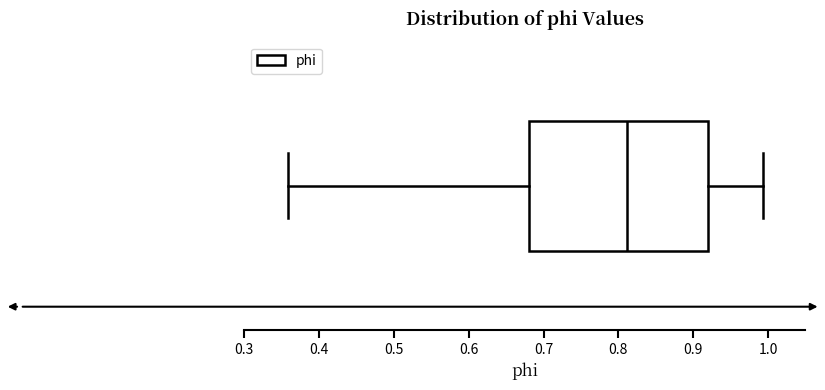

Where is the right edge of the box on the x-axis? The values are not printed on the chart, so give them approximately, as read against the axis.

0.92